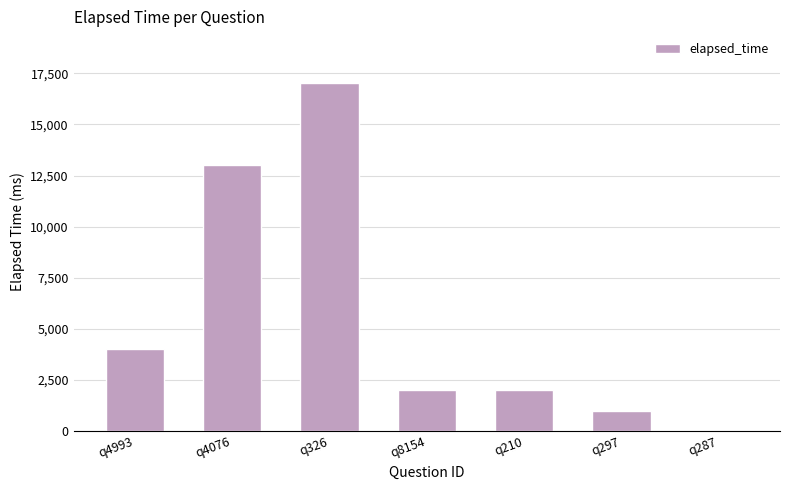

Between q4993 and q8154, which is larger?

q4993